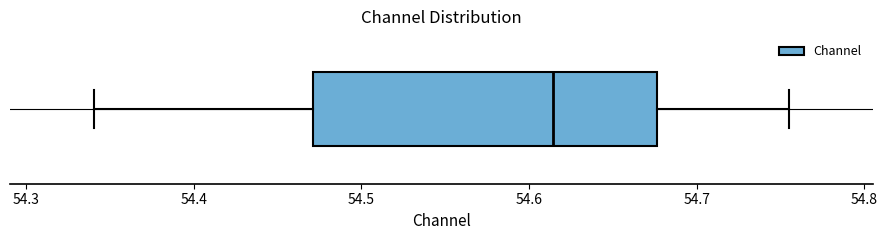

Read this box plot against the x-axis: the position of the median line, the range covered by the box, and the ends of both whiskers. The values are not printed on the chart, so give them approximately, as read against the axis.

median 54.61, box 54.47 to 54.68, whiskers 54.34 to 54.76